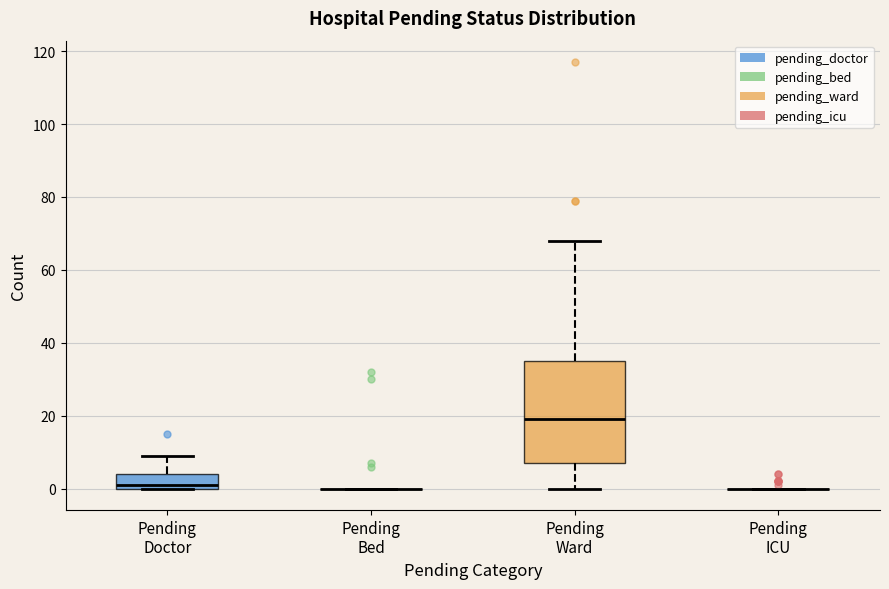

Comparing the boxes themselves (not the whiskers), which one is the tallest?

Pending Ward